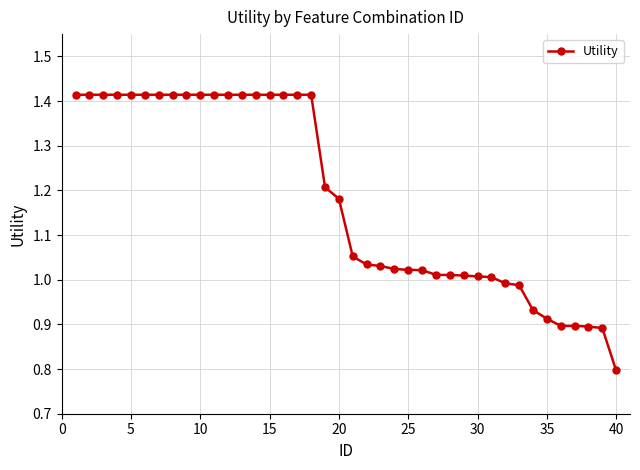

What is the smallest value displayed?

0.8